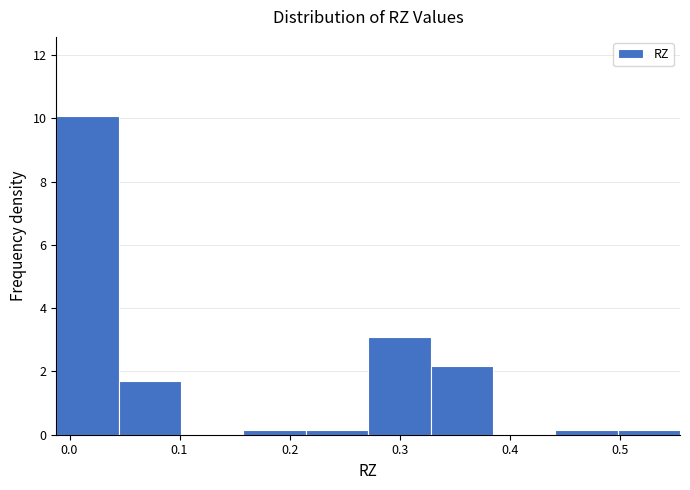

Reading left to right, list every bar in this chart as the range it spans on the x-axis followed by its height. Neither the bar edges nor the heights are printed on the chart, so give them approximately, as read against the axes.

-0.01 to 0.04: 10.0
0.04 to 0.10: 1.8
0.10 to 0.16: 0
0.16 to 0.21: under 0.2
0.21 to 0.27: under 0.2
0.27 to 0.33: 3.0
0.33 to 0.38: 2.2
0.38 to 0.44: 0
0.44 to 0.50: under 0.2
0.50 to 0.55: under 0.2